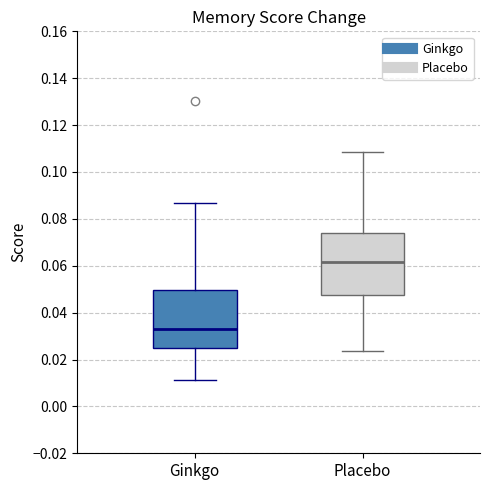

Where is the lower edge of the box for Ginkgo on the y-axis? The values are not printed on the chart, so give them approximately, as read against the axis.

0.024